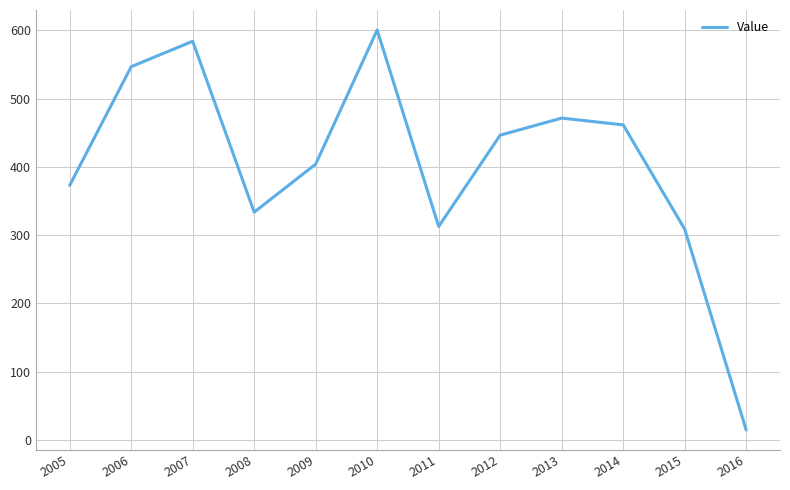

Which label corresponds to the smallest value in the chart?

2016